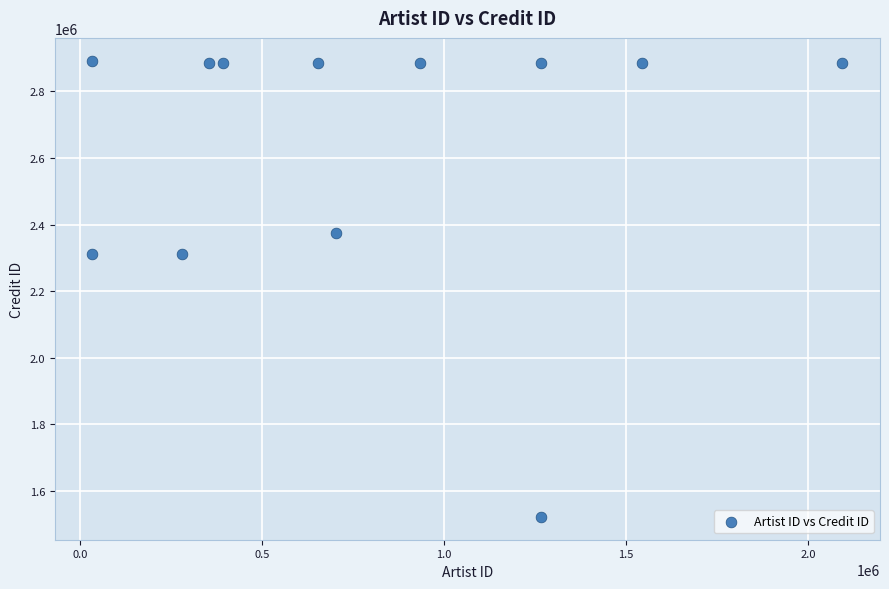

What is the range of Y values (max minus min)?

1370709